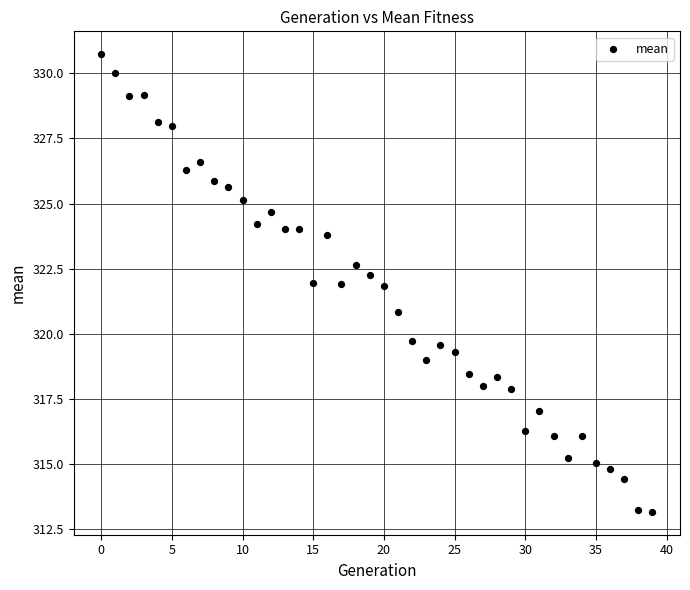

What is the range of Y values (max minus min)?

17.6